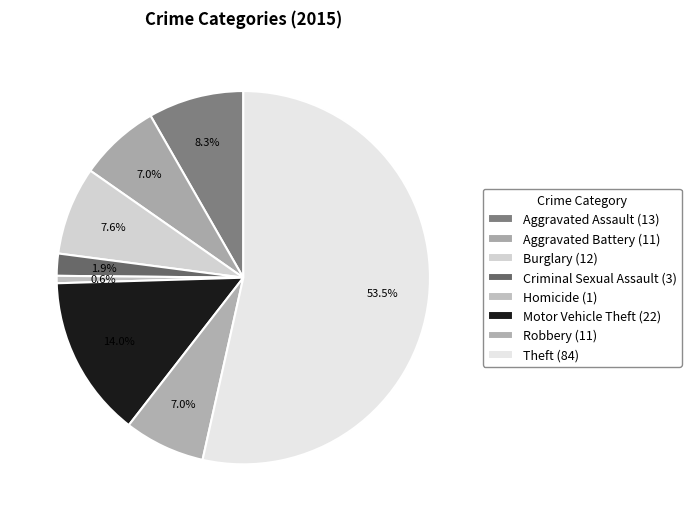

Does any single category account for the majority?

Yes